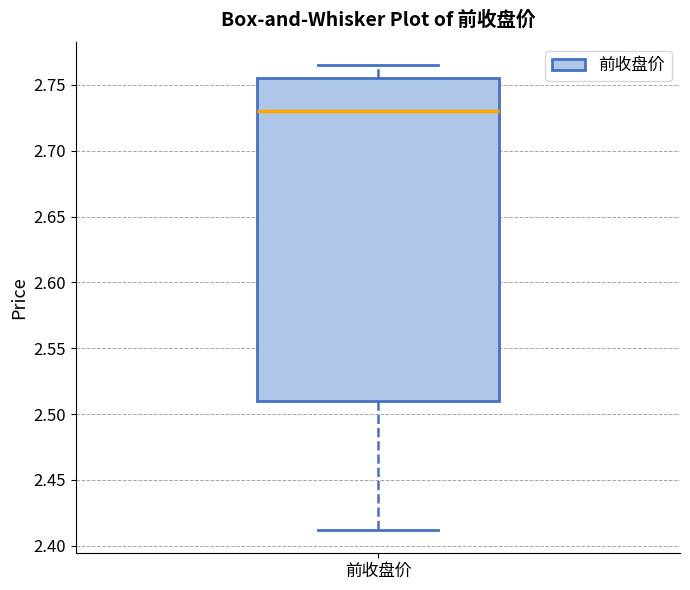

Transcribe this box plot: give where the median line is, the range the box spans, and where the two whiskers end, as read against the y-axis. The values are not printed on the chart, so give them approximately, as read against the axis.

median 2.730, box 2.510 to 2.755, whiskers 2.410 to 2.765